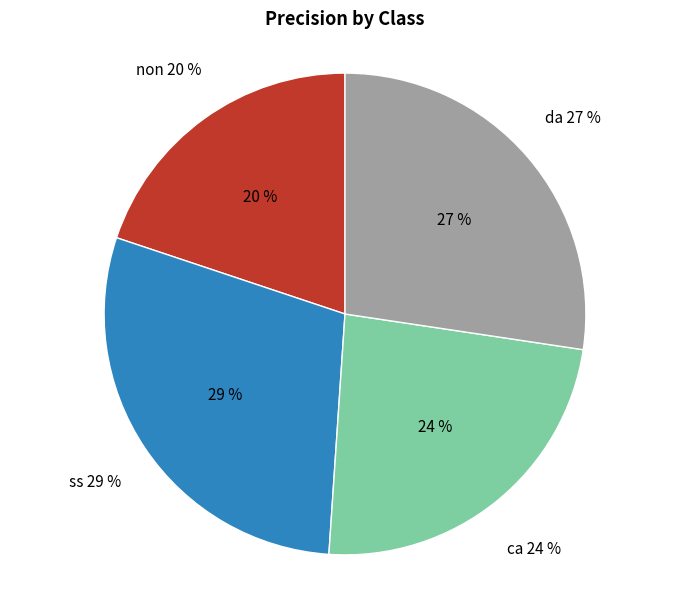

How many segments does this pie chart have?

4